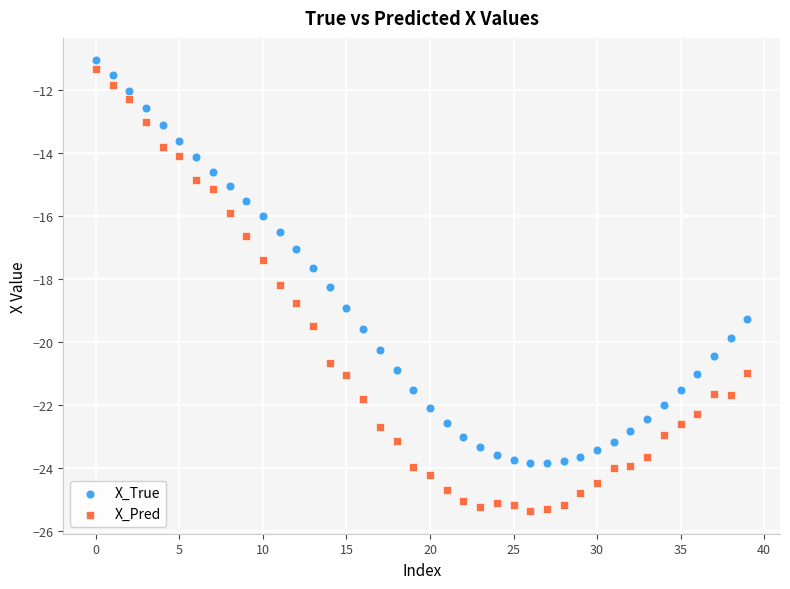

Which series has the largest Y range (max minus min)?

X_Pred